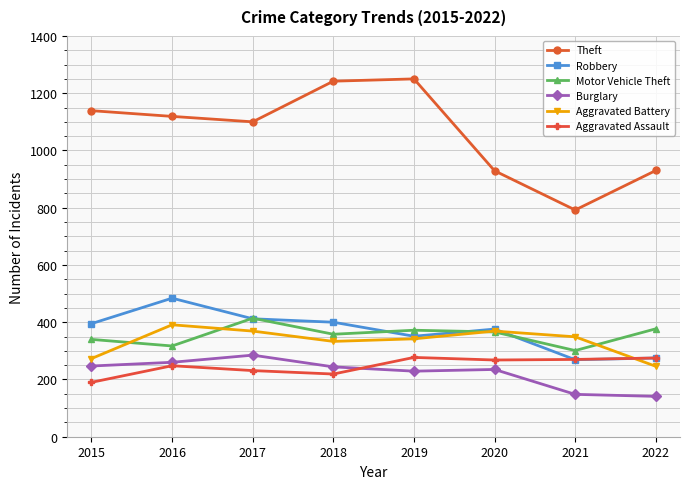

True or false: Robbery has more than 2 points higher than both neighbors.

False